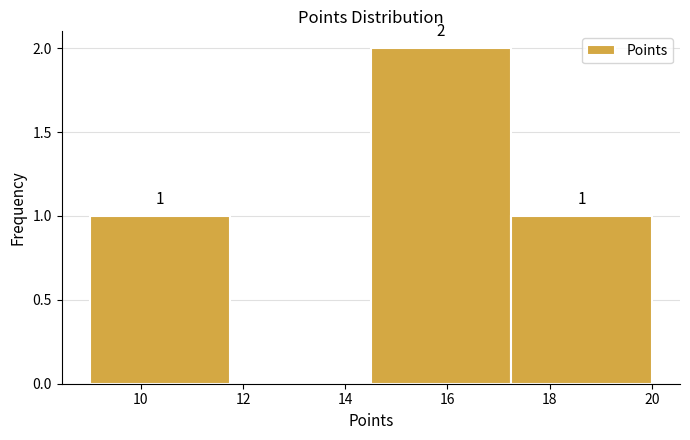

Over which range of the x-axis is the bar tallest?

14.50 to 17.25